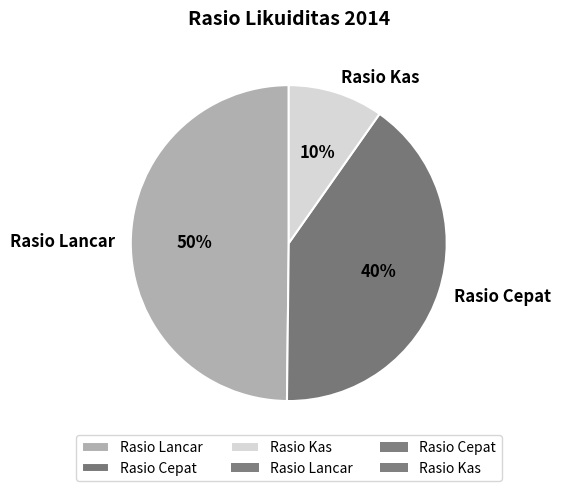

Approximately how many times larger is the value at Rasio Kas compared to Rasio Cepat?

0.2